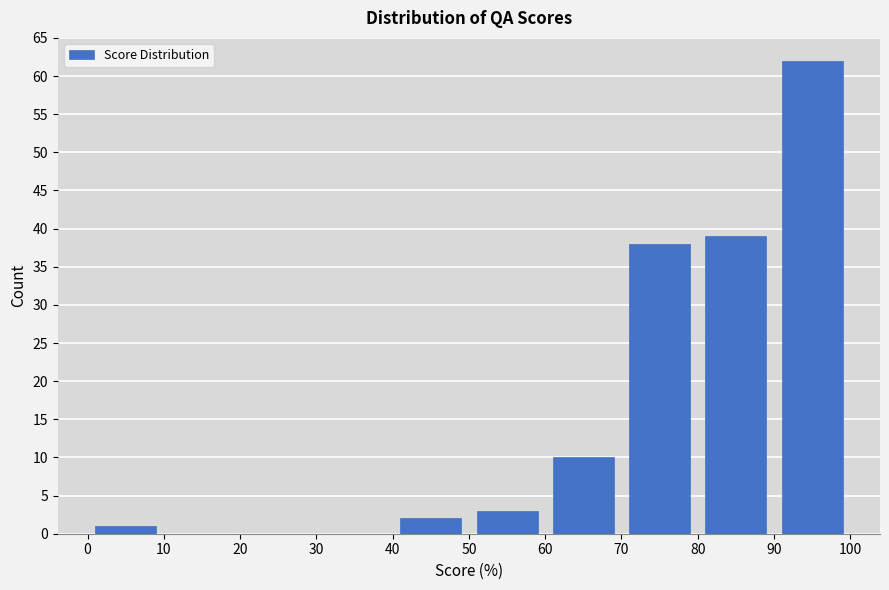

Which range on the x-axis has the tallest bar?

90 to 100